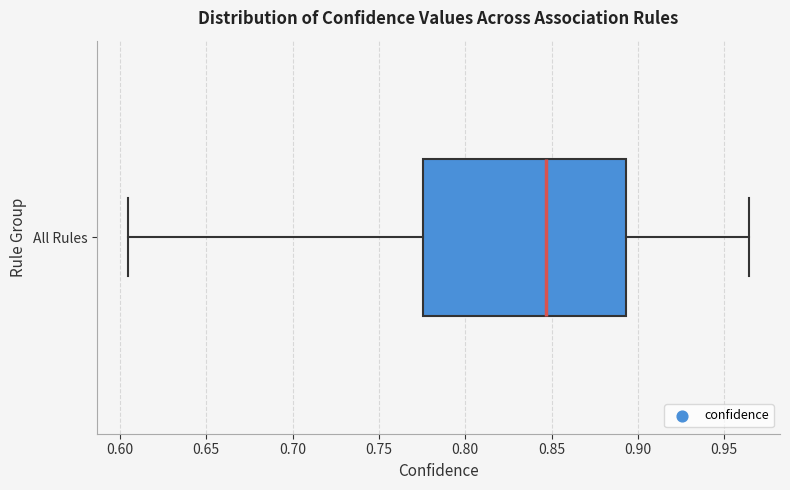

Read this box plot against the x-axis: the position of the median line, the range covered by the box, and the ends of both whiskers. The values are not printed on the chart, so give them approximately, as read against the axis.

median 0.845, box 0.775 to 0.895, whiskers 0.605 to 0.965